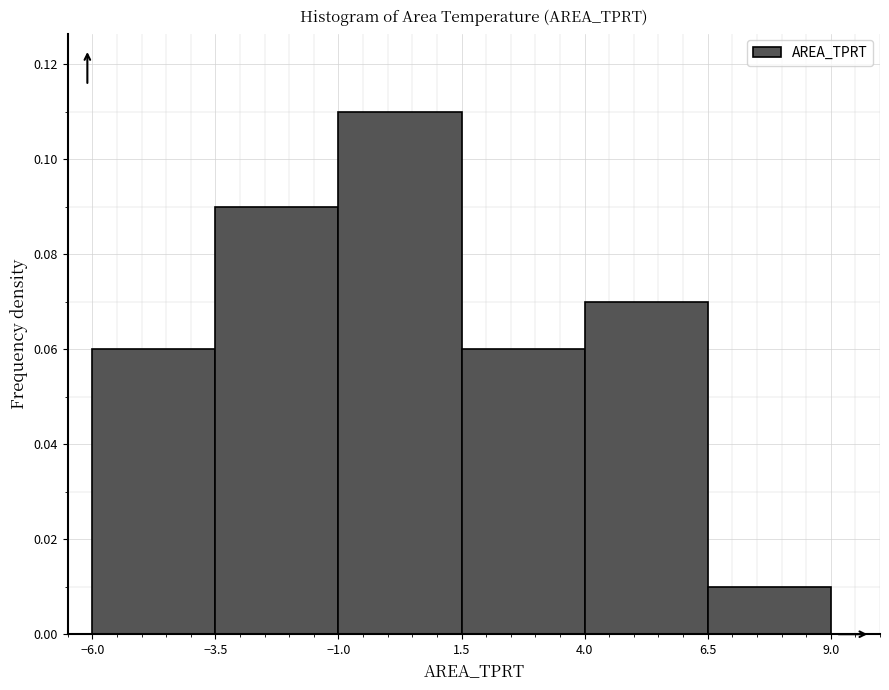

What is the height of the bar covering 1.5 to 4.0 on the x-axis? The values are not printed on the chart, so give them approximately, as read against the axis.

0.06